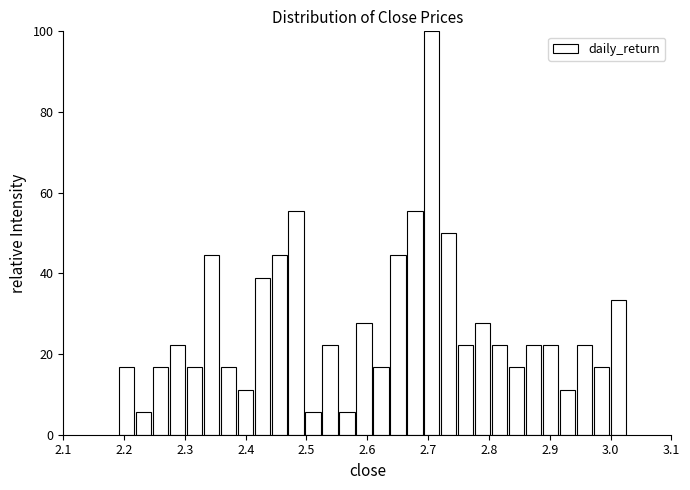

Around what value on the x-axis is the tallest bar? Give the approximate position of its centre, as read against the axis.

2.71